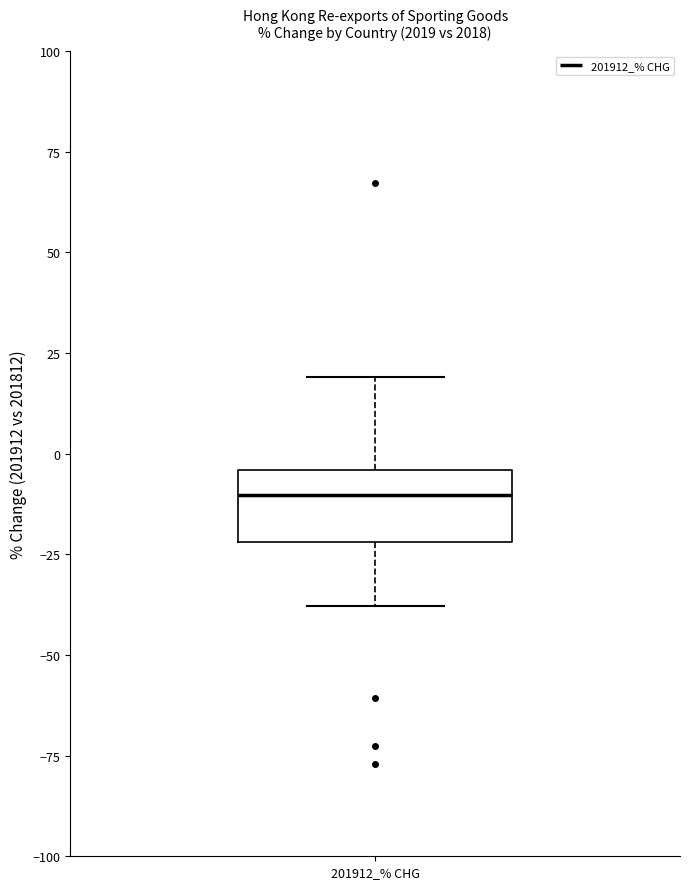

Read this box plot against the y-axis: the position of the median line, the range covered by the box, and the ends of both whiskers. The values are not printed on the chart, so give them approximately, as read against the axis.

median -10, box -20 to -5, whiskers -40 to 20